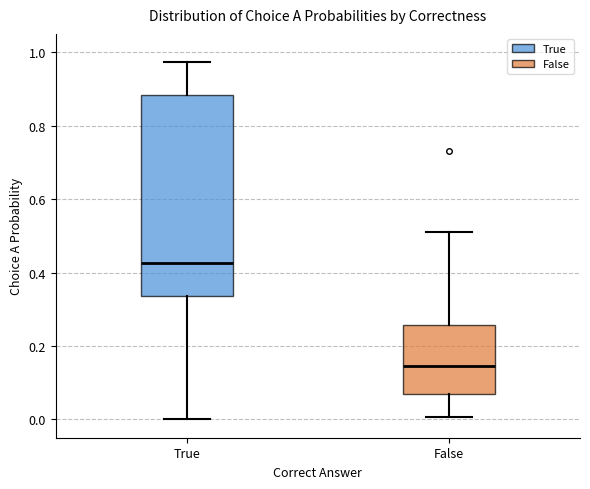

Comparing the boxes themselves (not the whiskers), which one is the tallest?

True